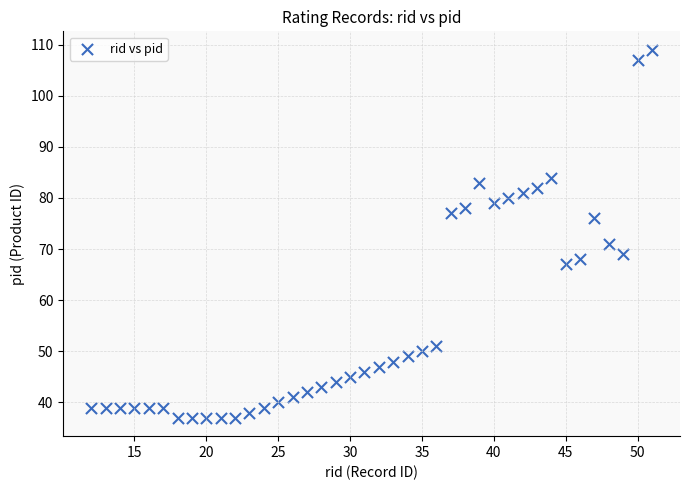

What is the range of Y values (max minus min)?

72